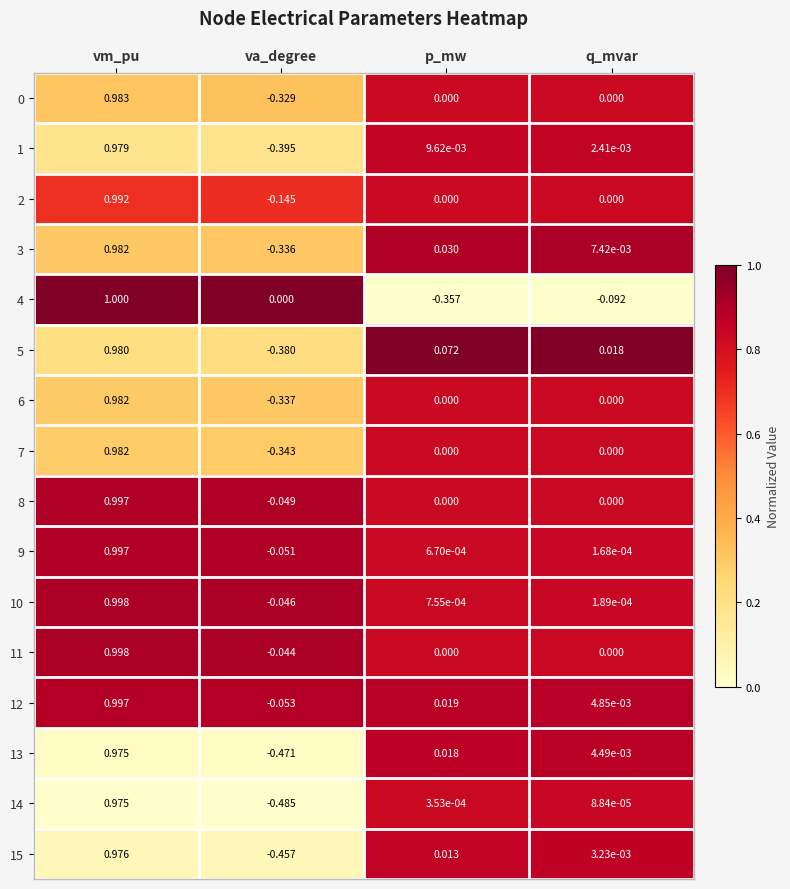

Which category has the lowest value in the 2 series?

va_degree